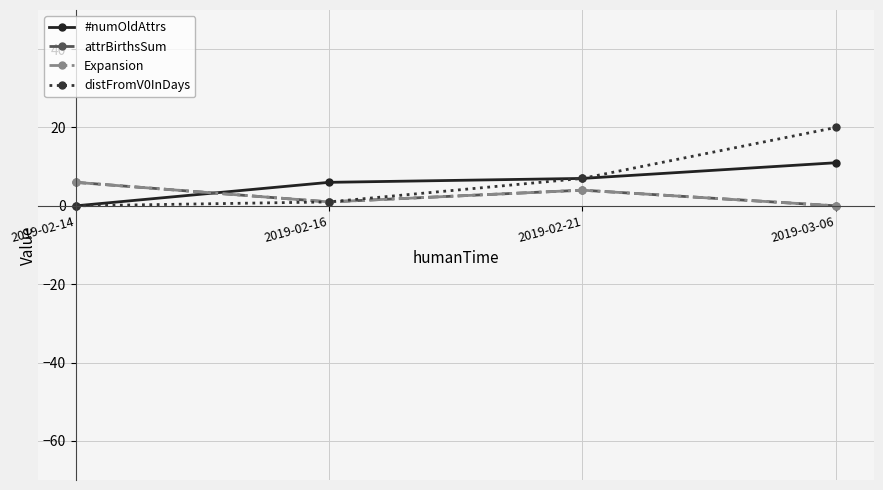

Reading left to right, list all the values displayed in this chart.

#numOldAttrs: 0	6	7	11
attrBirthsSum: 6	1	4	0
Expansion: 6	1	4	0
distFromV0InDays: 0	1	7	20